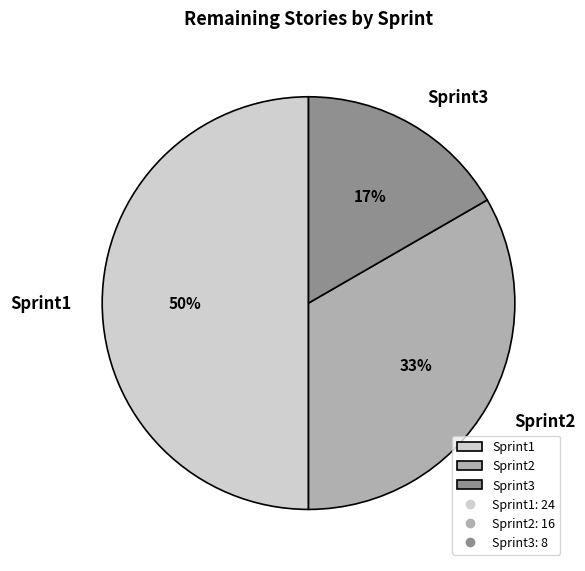

To the nearest percent, what portion does Sprint2 represent?

33%